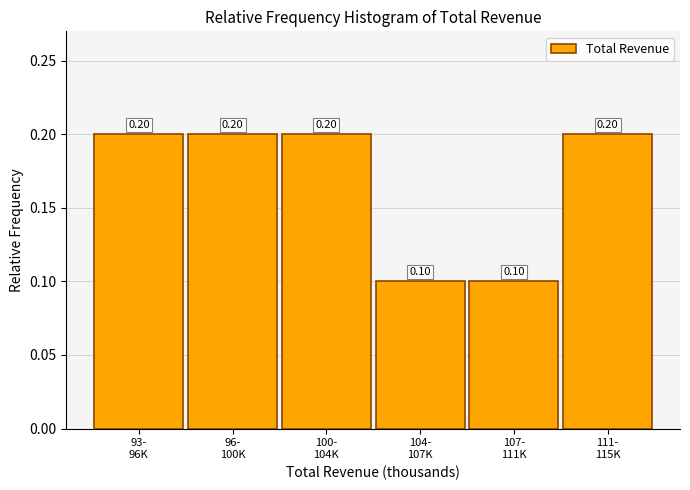

How many series are shown in this chart?

1